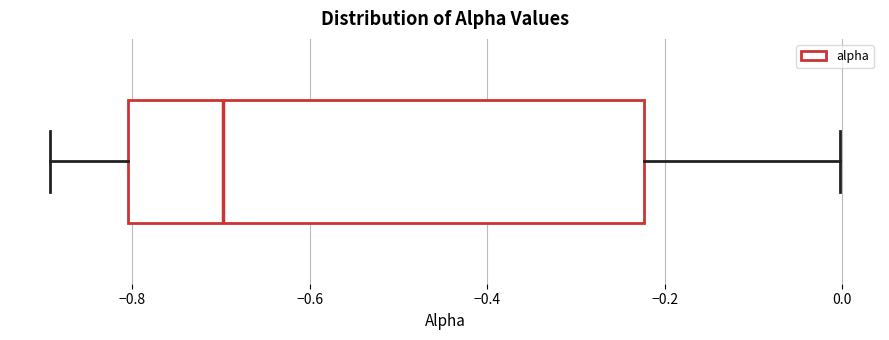

Transcribe this box plot: give where the median line is, the range the box spans, and where the two whiskers end, as read against the x-axis. The values are not printed on the chart, so give them approximately, as read against the axis.

median -0.70, box -0.80 to -0.22, whiskers -0.90 to 0.00